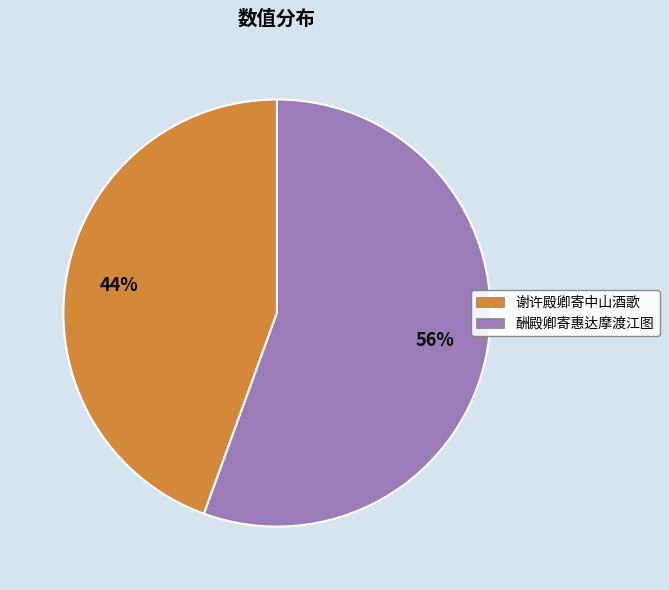

The 酬殿卿寄惠达摩渡江图 slice represents 56% of the pie. True or false?

True